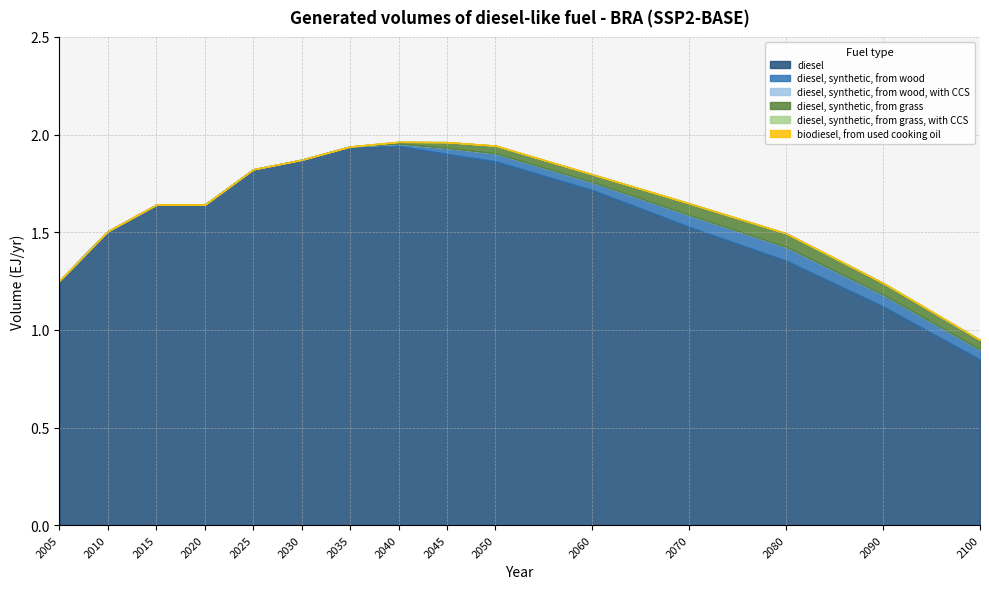

Reading right to left, extract all data points from this chart.

diesel: 2100=0.8	2090=1.1	2080=1.4	2070=1.5	2060=1.7	2050=1.9	2045=1.9	2040=1.9	2035=1.9	2030=1.9	2025=1.8	2020=1.6	2015=1.6	2010=1.5	2005=1.3
diesel, synthetic, from wood: 2100=0.1	2090=0.1	2080=0.1	2070=0.1	2060=0.0	2050=0.0	2045=0.0	2040=0.0	2035=0.0	2030=0.0	2025=0.0	2020=0.0	2015=0.0	2010=0.0	2005=0.0
diesel, synthetic, from wood, with CCS: 2100=0.0	2090=0.0	2080=0.0	2070=0.0	2060=0.0	2050=0.0	2045=0.0	2040=0.0	2035=0.0	2030=0.0	2025=0.0	2020=0.0	2015=0.0	2010=0.0	2005=0.0
diesel, synthetic, from grass: 2100=0.1	2090=0.1	2080=0.1	2070=0.1	2060=0.0	2050=0.0	2045=0.0	2040=0.0	2035=0.0	2030=0.0	2025=0.0	2020=0.0	2015=0.0	2010=0.0	2005=0.0
diesel, synthetic, from grass, with CCS: 2100=0.0	2090=0.0	2080=0.0	2070=0.0	2060=0.0	2050=0.0	2045=0.0	2040=0.0	2035=0.0	2030=0.0	2025=0.0	2020=0.0	2015=0.0	2010=0.0	2005=0.0
biodiesel, from used cooking oil: 2100=0.0	2090=0.0	2080=0.0	2070=0.0	2060=0.0	2050=0.0	2045=0.0	2040=0.0	2035=0.0	2030=0.0	2025=0.0	2020=0.0	2015=0.0	2010=0.0	2005=0.0